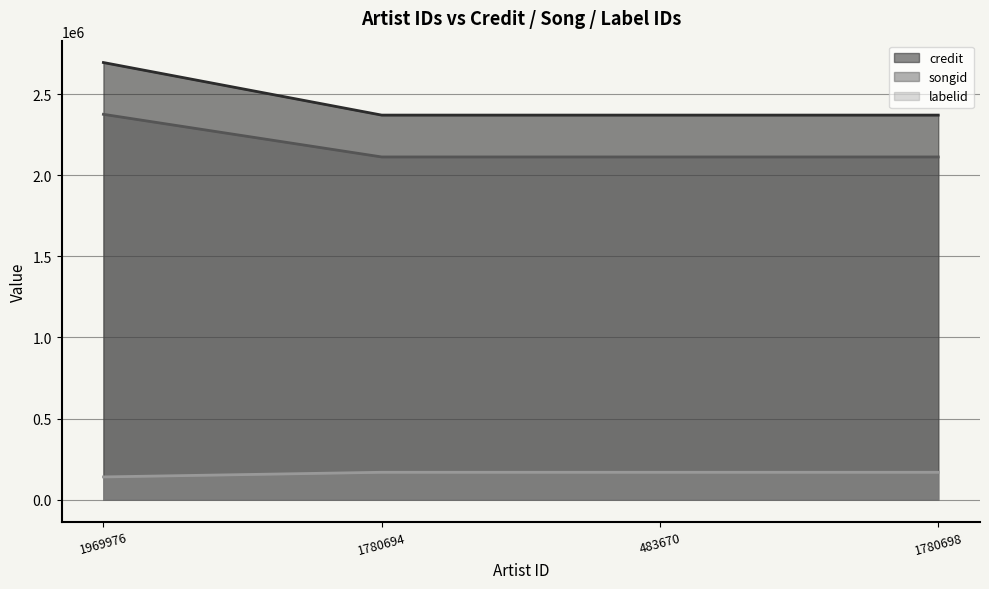

The value of credit at 1780694 is 1372813. True or false?

False